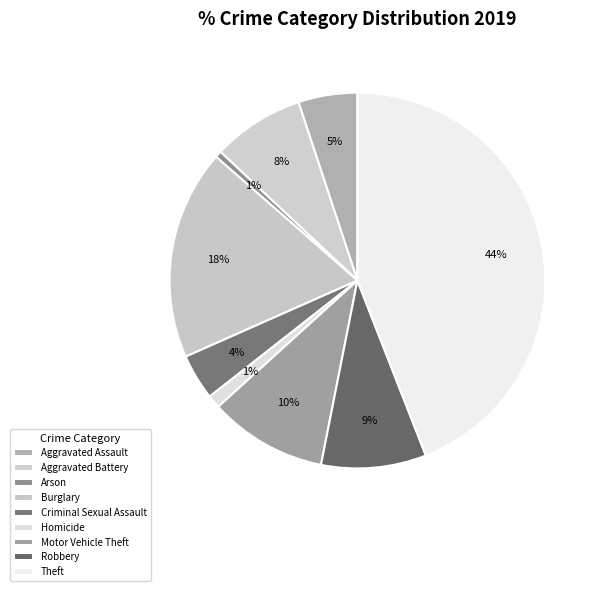

How many slices are in this pie chart?

9